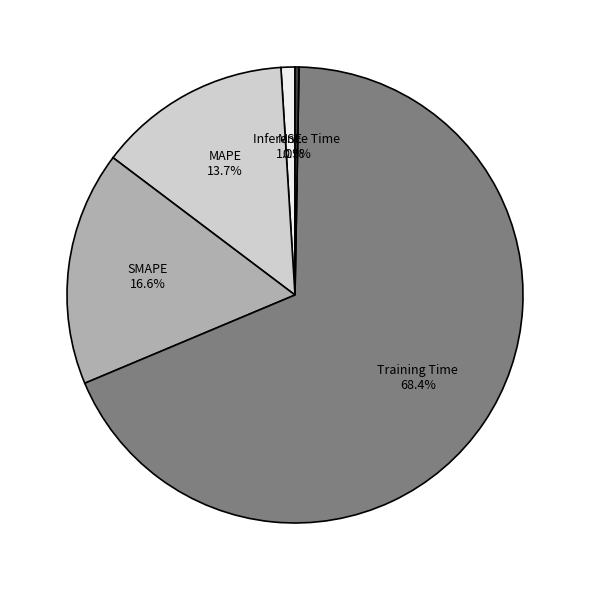

Count the number of slices in the pie.

5